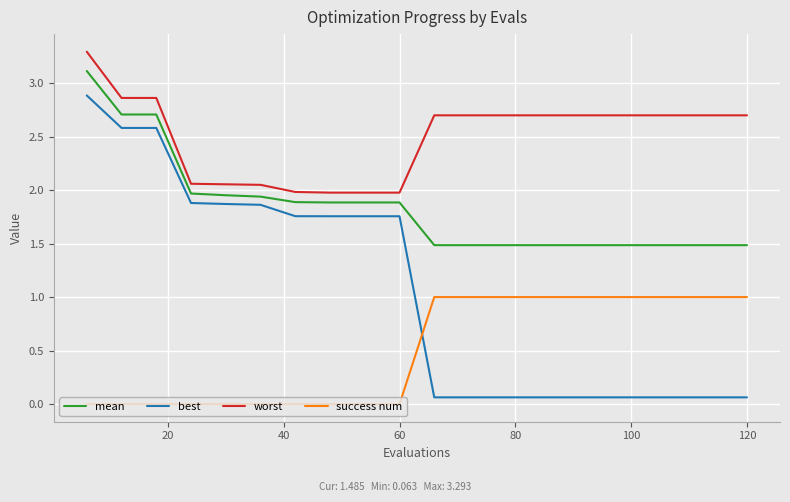

Rank the series by their maximum value, from lowest to highest.

success num, best, mean, worst